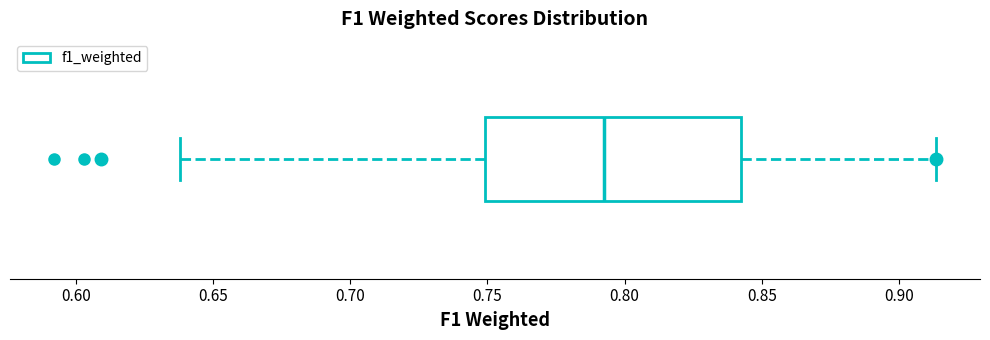

Where does the right whisker of the box end on the x-axis? The values are not printed on the chart, so give them approximately, as read against the axis.

0.915